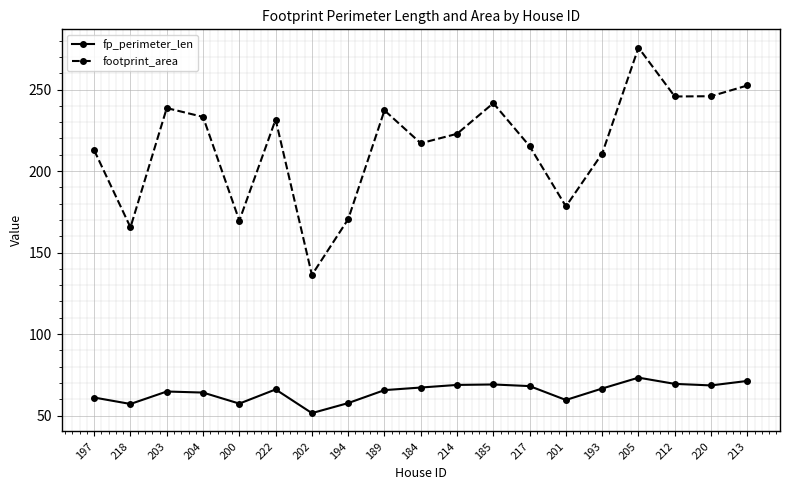

Is it true that footprint_area equals 63.1 at 197?

False